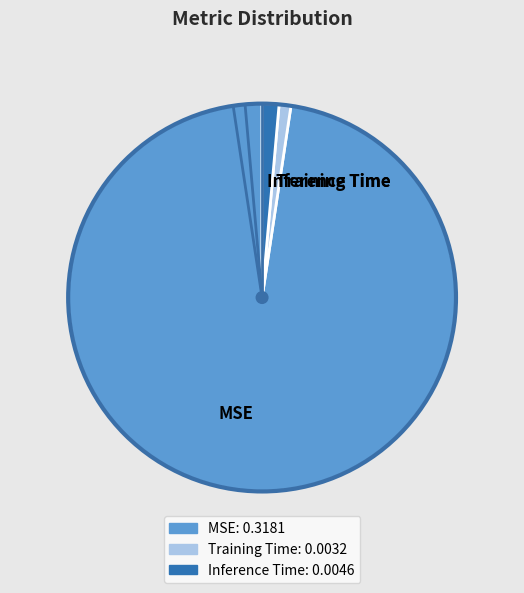

Is there any slice that represents more than half of the pie?

Yes